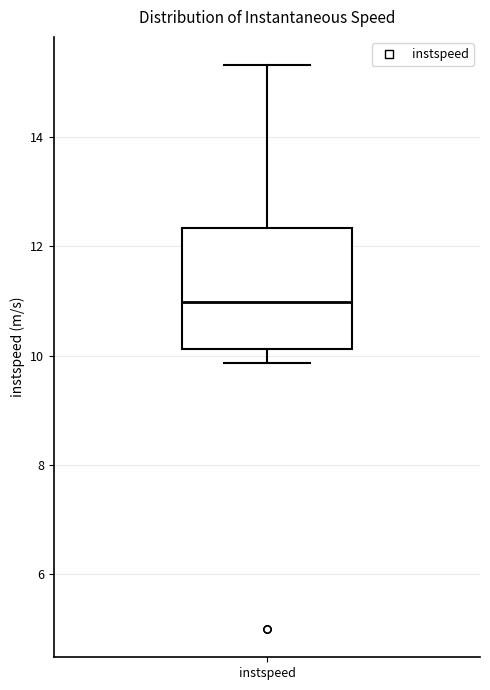

Read this box plot against the y-axis: the position of the median line, the range covered by the box, and the ends of both whiskers. The values are not printed on the chart, so give them approximately, as read against the axis.

median 11.0, box 10.2 to 12.4, whiskers 9.8 to 15.4